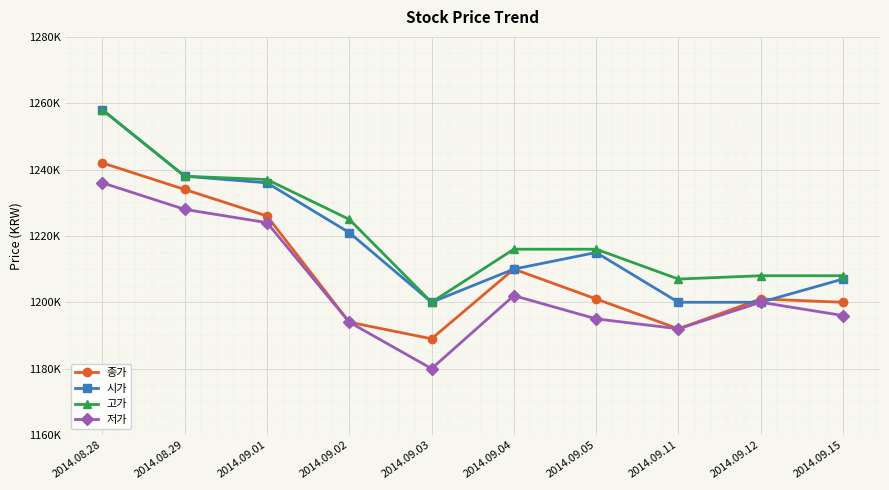

Is this an area chart (filled region under the line)?

No